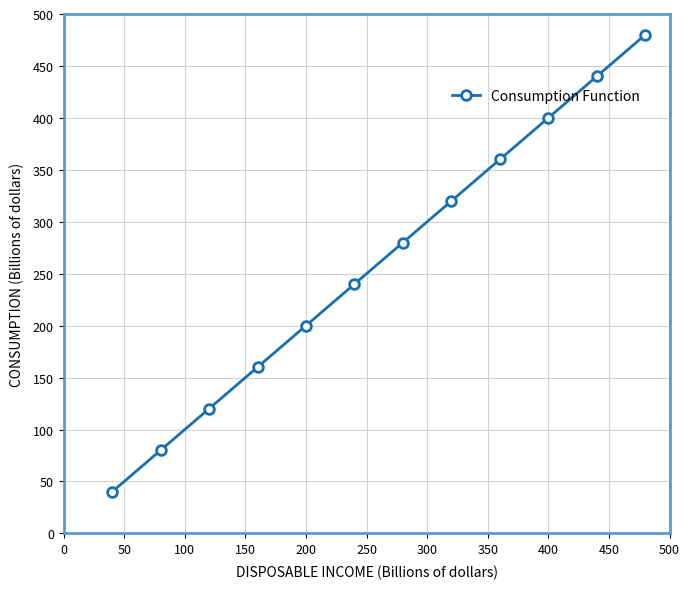

What is the sum of all values?

3120